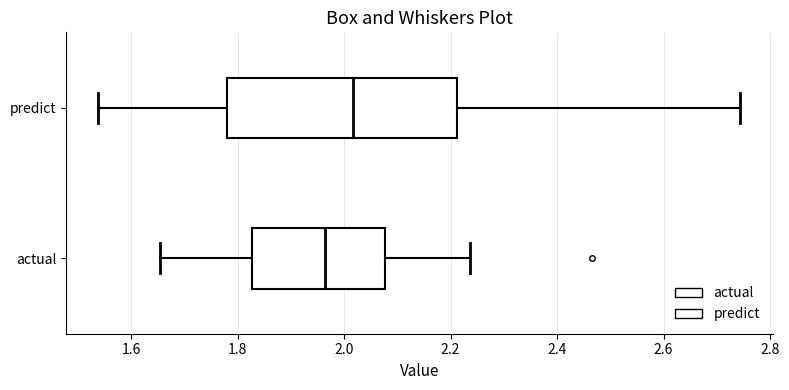

Which box's median line is the furthest to the left?

actual